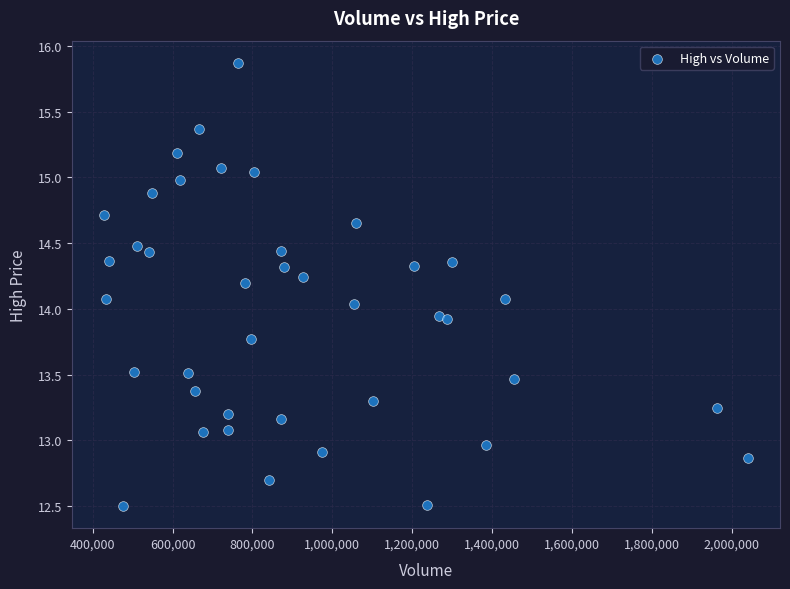

What is the range of X values (max minus min)?

1611506.0